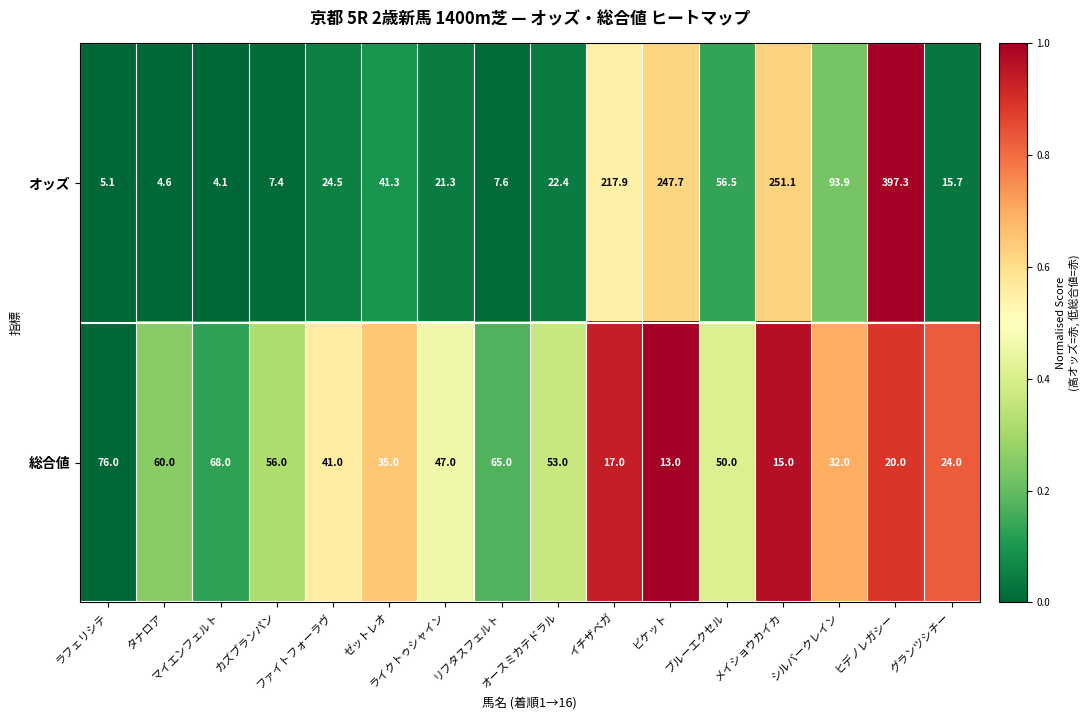

Which series has the widest spread of values?

オッズ